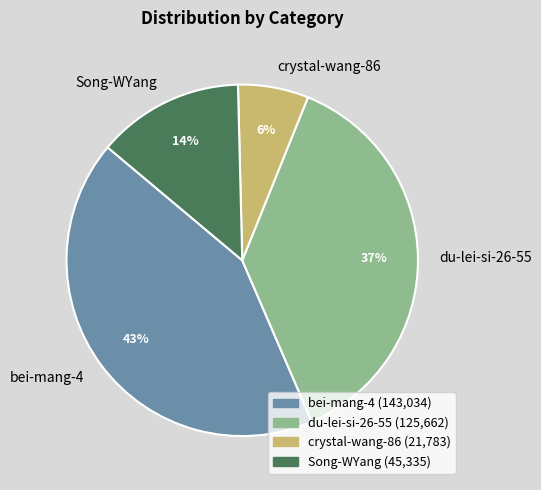

Is there a majority slice in this chart?

No